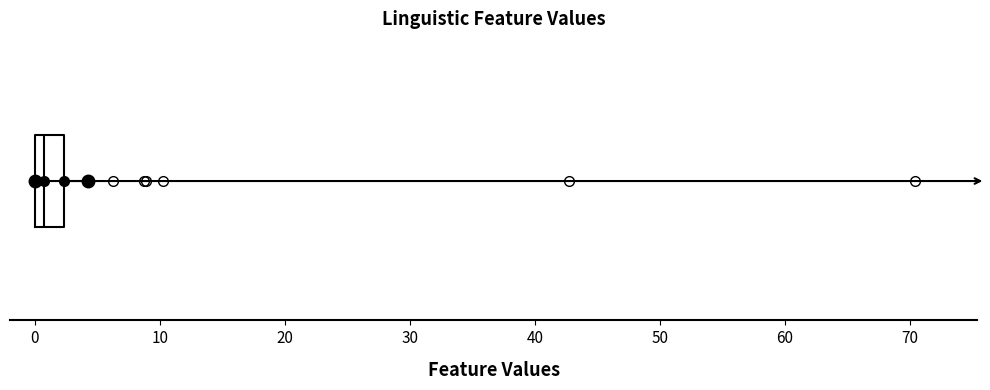

Where is the left edge of the box on the x-axis? The values are not printed on the chart, so give them approximately, as read against the axis.

0